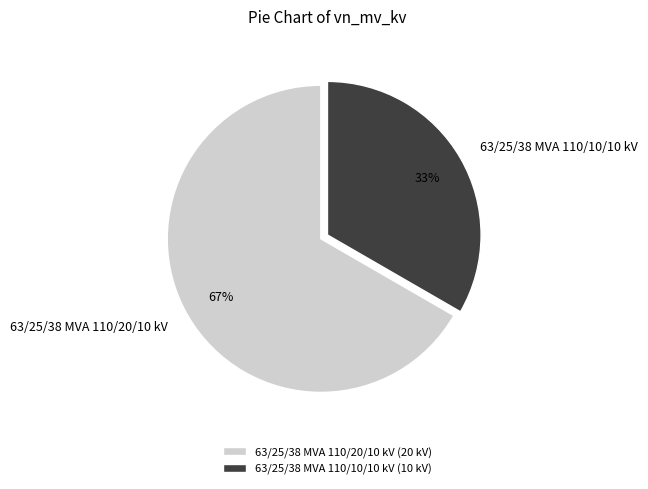

How many slices are in this pie chart?

2